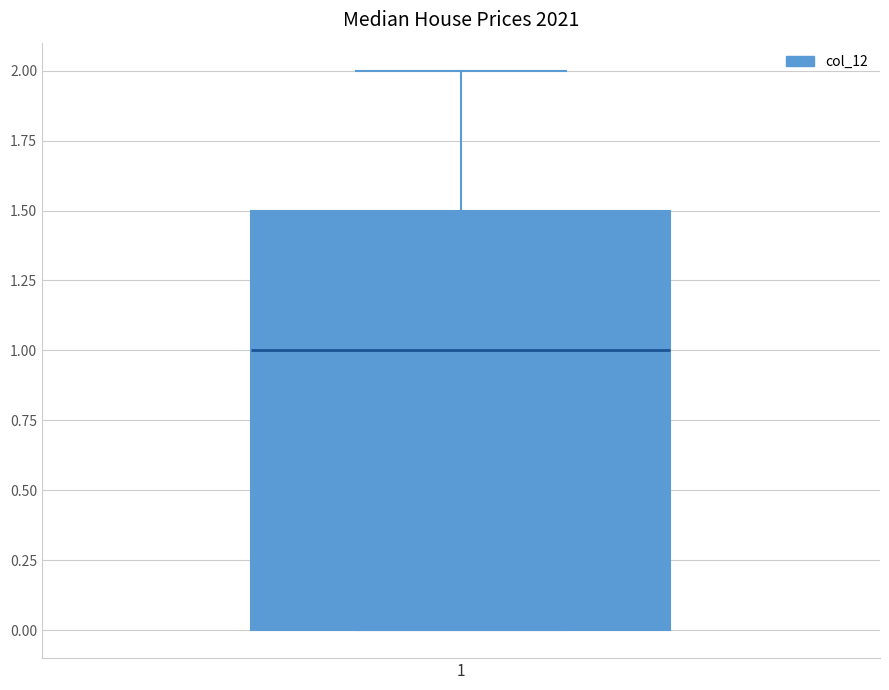

Where does the upper whisker of the box at x = 1 end on the y-axis? The values are not printed on the chart, so give them approximately, as read against the axis.

2.0